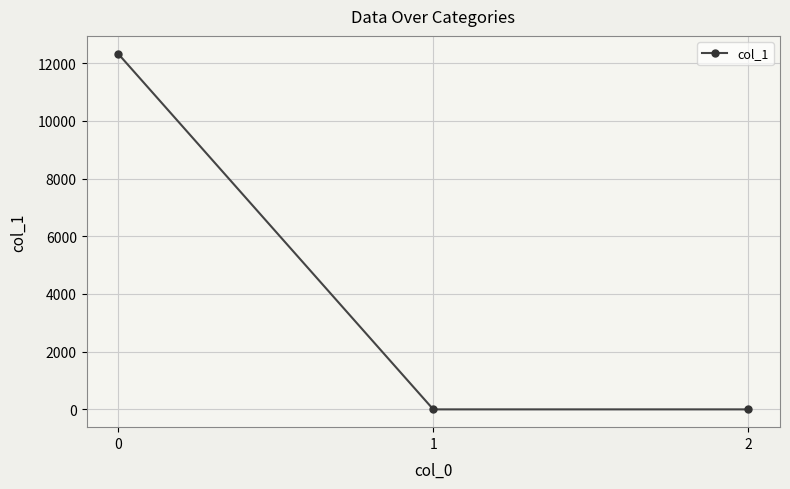

What is the sum of all values?

12329.4